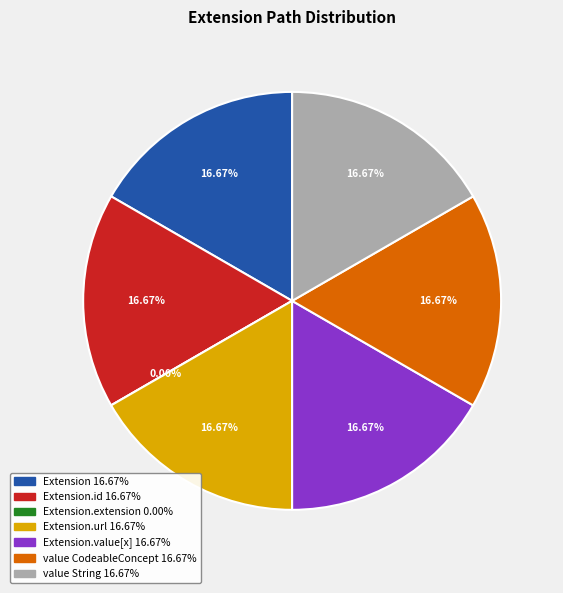

What is the largest slice in the pie chart?

Extension